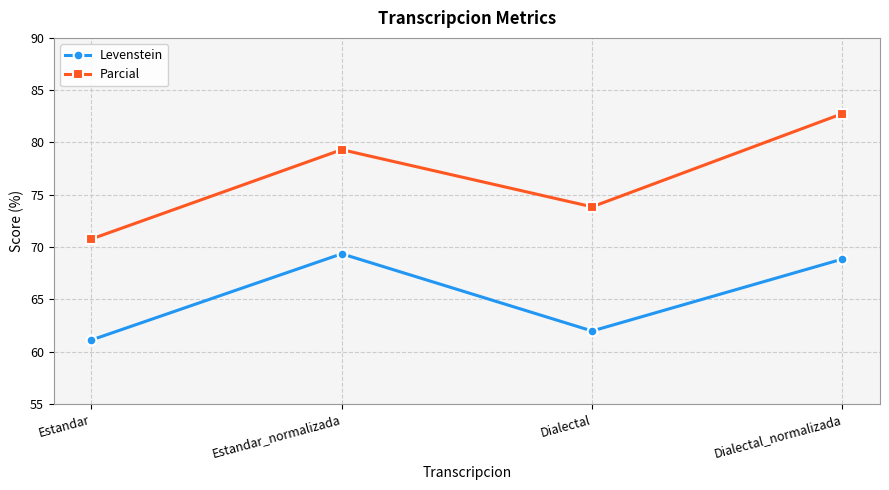

What is the label of the 4th point from the left?

Dialectal_normalizada